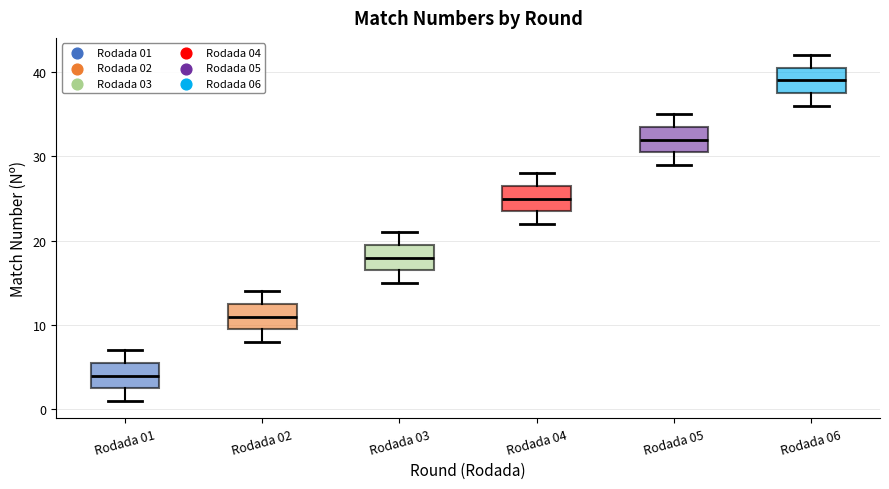

Reading left to right, read every box against the y-axis: the position of its median line, the range the box covers, and the ends of its whiskers. The values are not printed on the chart, so give them approximately, as read against the axis.

Rodada 01: median 4, box 3 to 6, whiskers 1 to 7
Rodada 02: median 11, box 10 to 13, whiskers 8 to 14
Rodada 03: median 18, box 17 to 20, whiskers 15 to 21
Rodada 04: median 25, box 24 to 27, whiskers 22 to 28
Rodada 05: median 32, box 31 to 34, whiskers 29 to 35
Rodada 06: median 39, box 38 to 41, whiskers 36 to 42